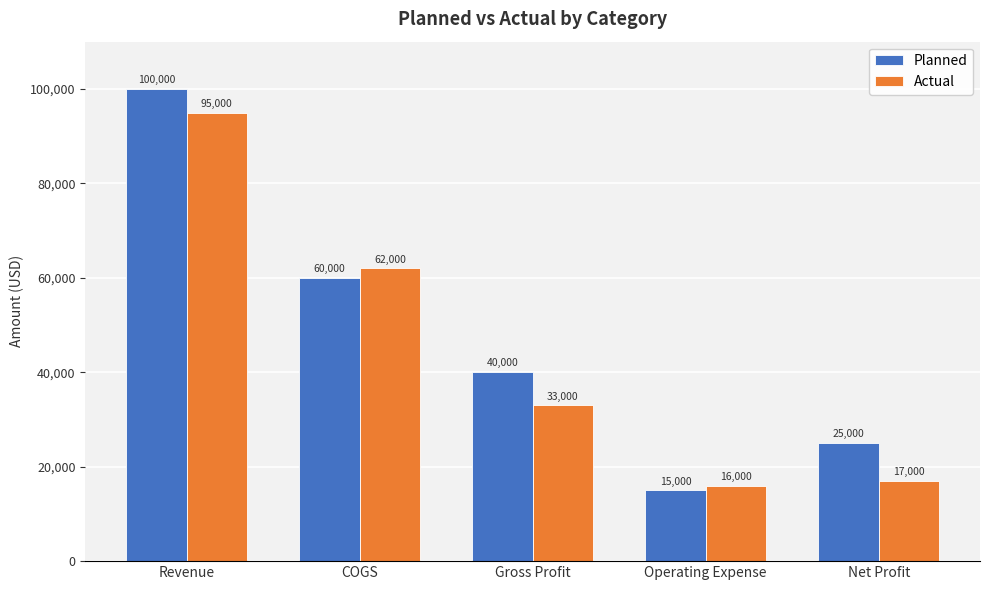

What is the difference between the second highest and minimum values in the Actual series?

46000